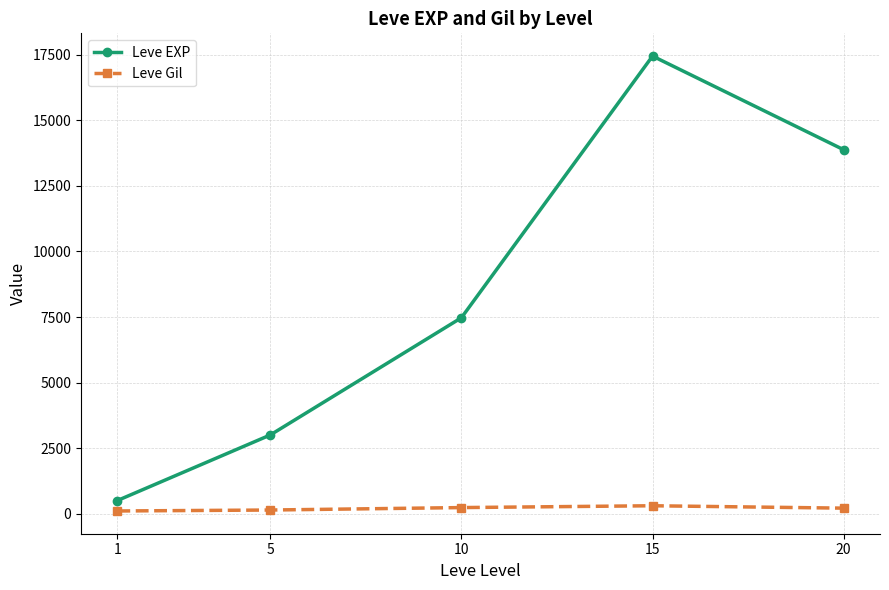

True or false: Leve Gil and Leve EXP intersect in this chart.

False